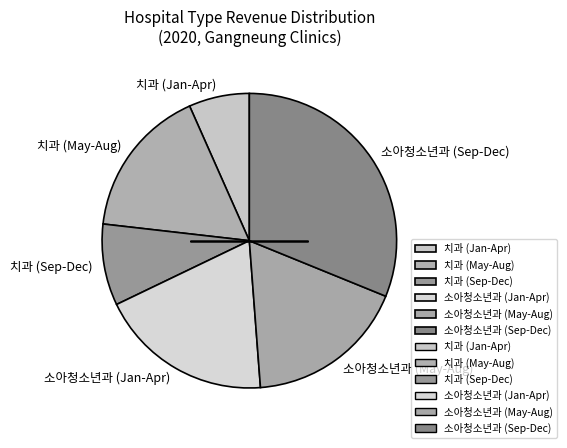

Rank the categories by value from highest to lowest.

소아청소년과 (Sep-Dec), 소아청소년과 (Jan-Apr), 소아청소년과 (May-Aug), 치과 (May-Aug), 치과 (Sep-Dec), 치과 (Jan-Apr)